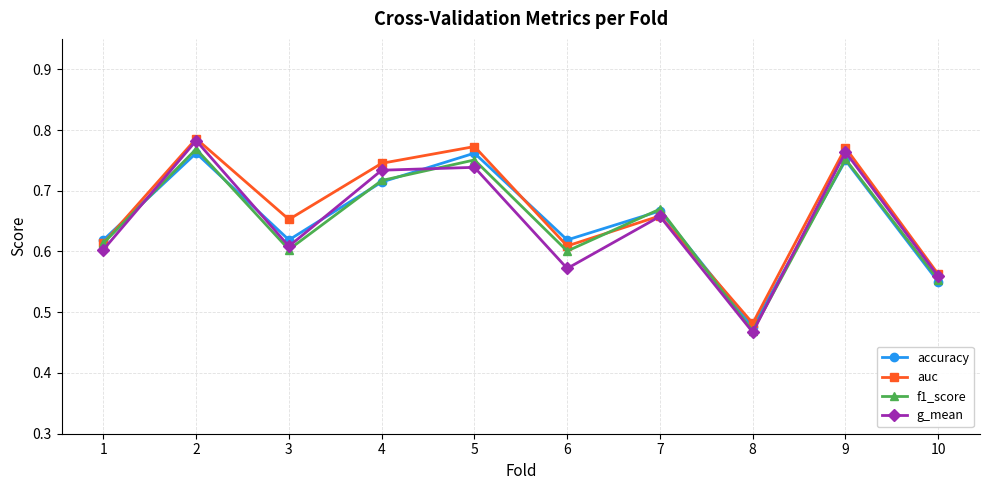

At how many categories does at least one series exceed 0?

10